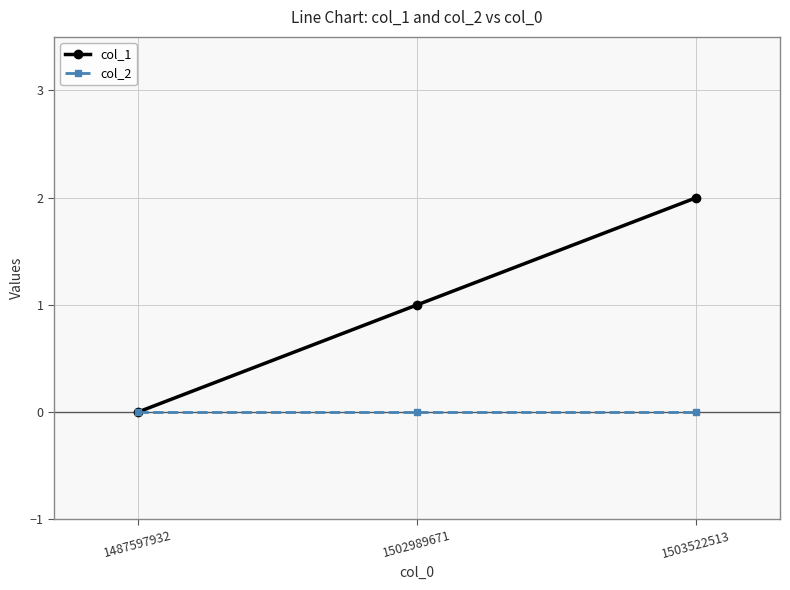

Which series changed the most between 1502989671 and 1503522513?

col_1